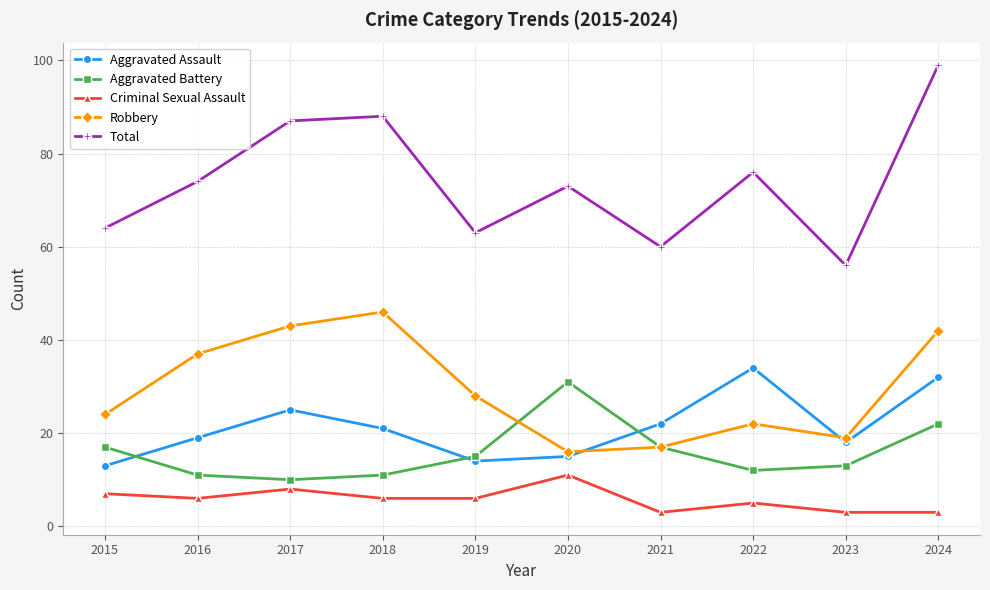

Where does the Criminal Sexual Assault series first go above 6?

2015